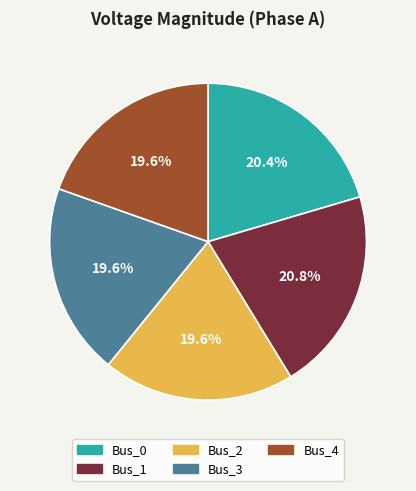

How many slices are in this pie chart?

5